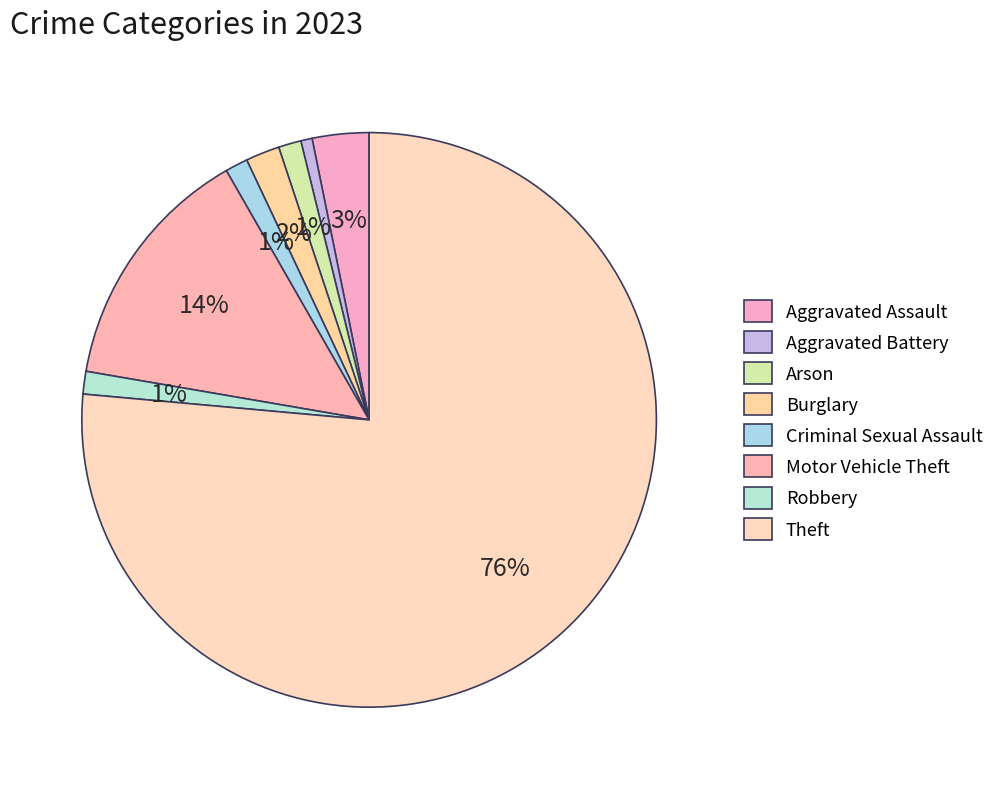

Combined, do Burglary and Criminal Sexual Assault account for over 50%?

No